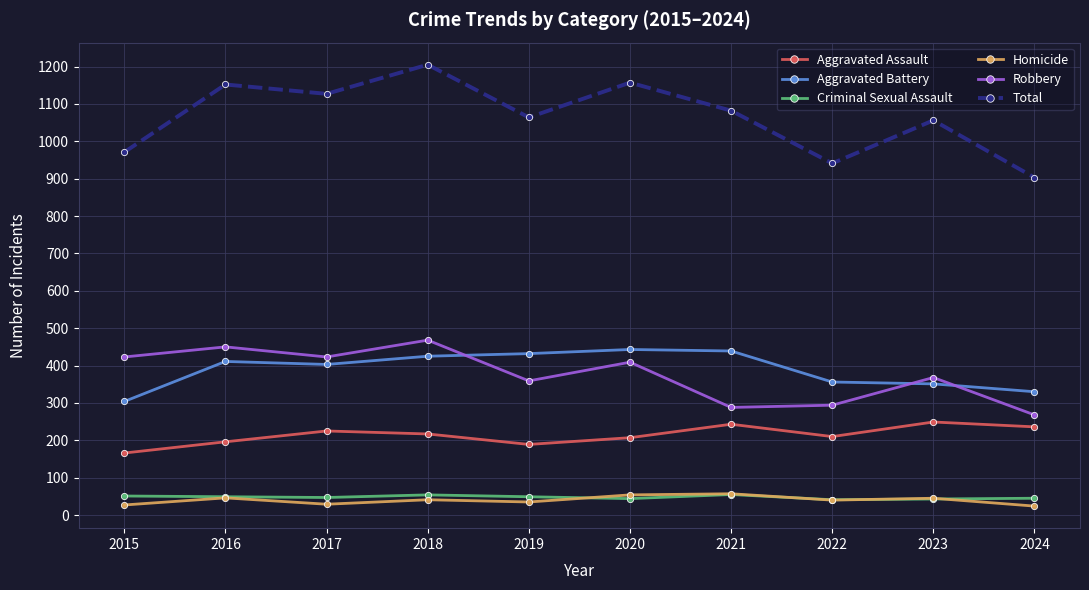

Which series changed the most between 2016 and 2019?

Robbery